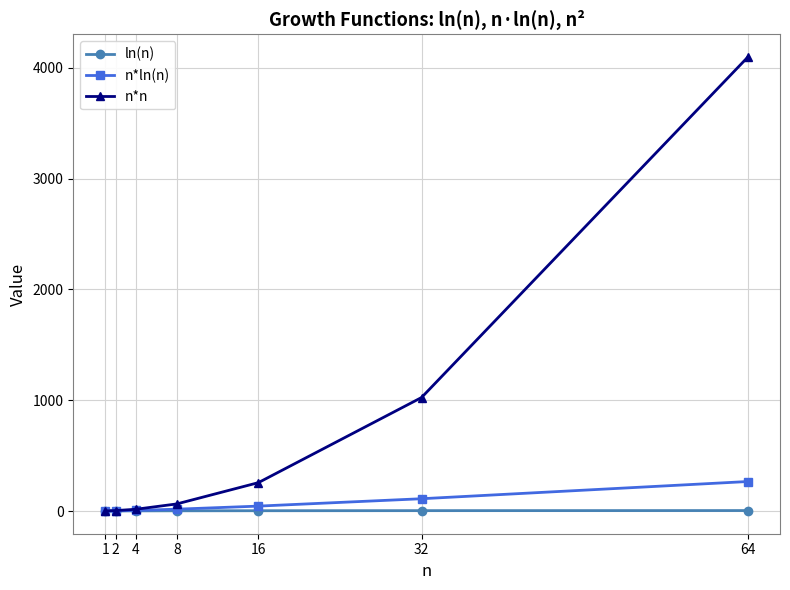

The n*ln(n) series shows 110.9 at 32. True or false?

True